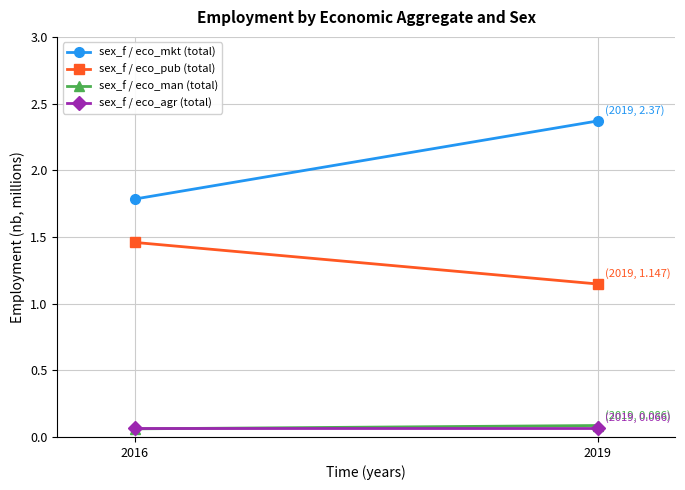

What is the difference between the sex_f / eco_pub (total) values at 2016 and 2019?

0.3